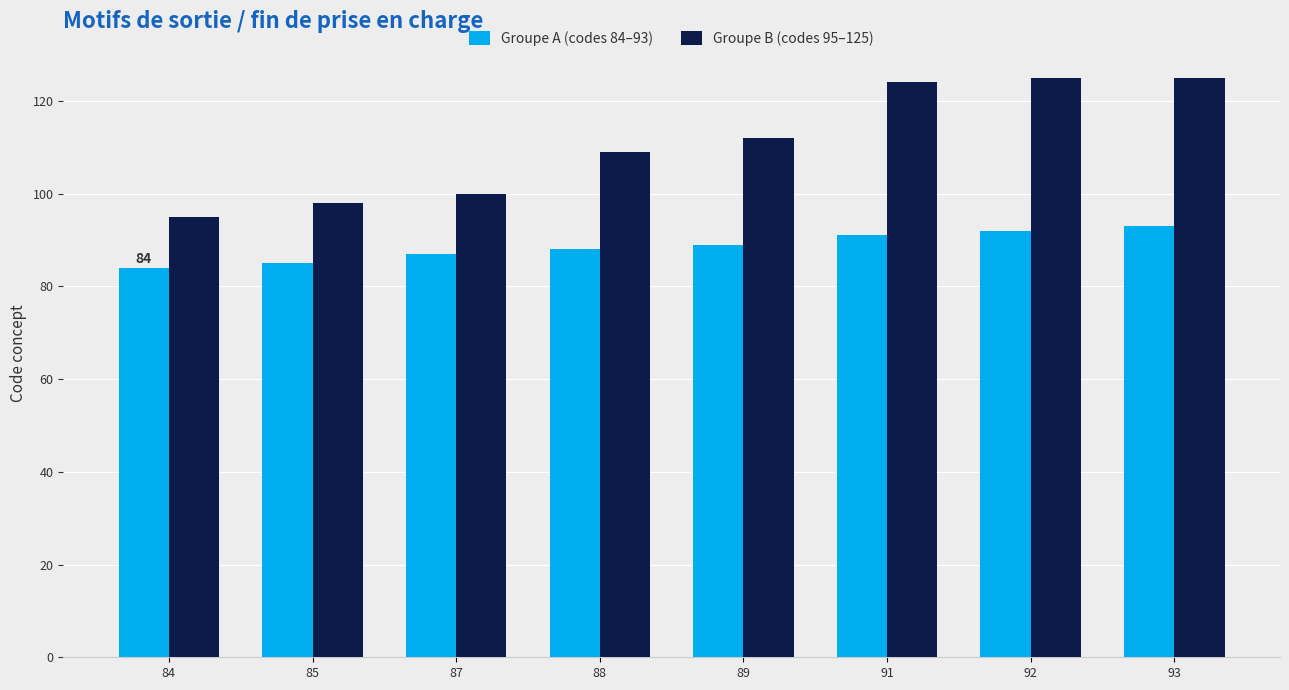

What are all the series names shown in the legend?

Groupe A (codes 84–93), Groupe B (codes 95–125)